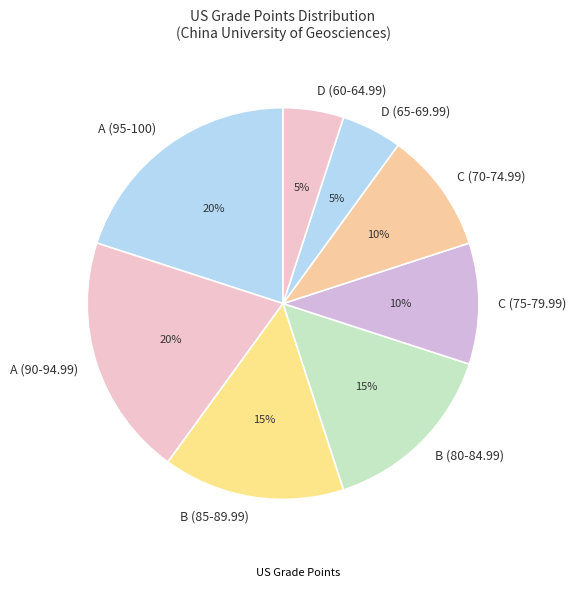

Is there a majority slice in this chart?

No